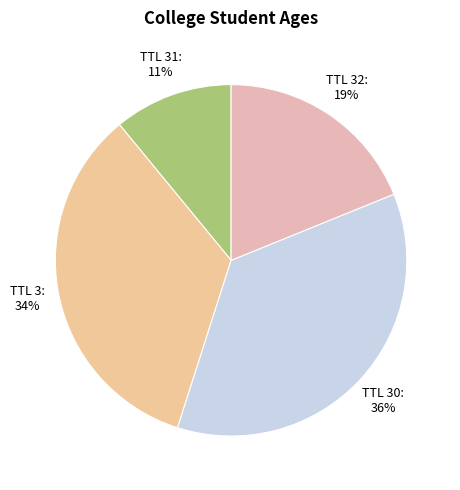

Does any single category account for the majority?

No